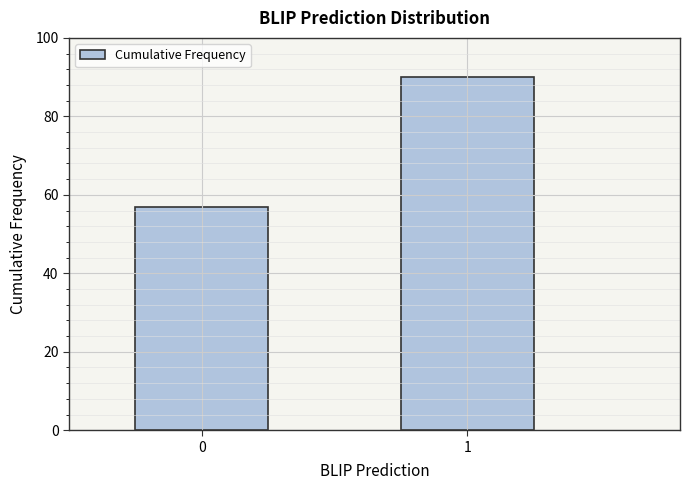

Reading right to left, what are all the values shown in this chart?

1=90	0=57